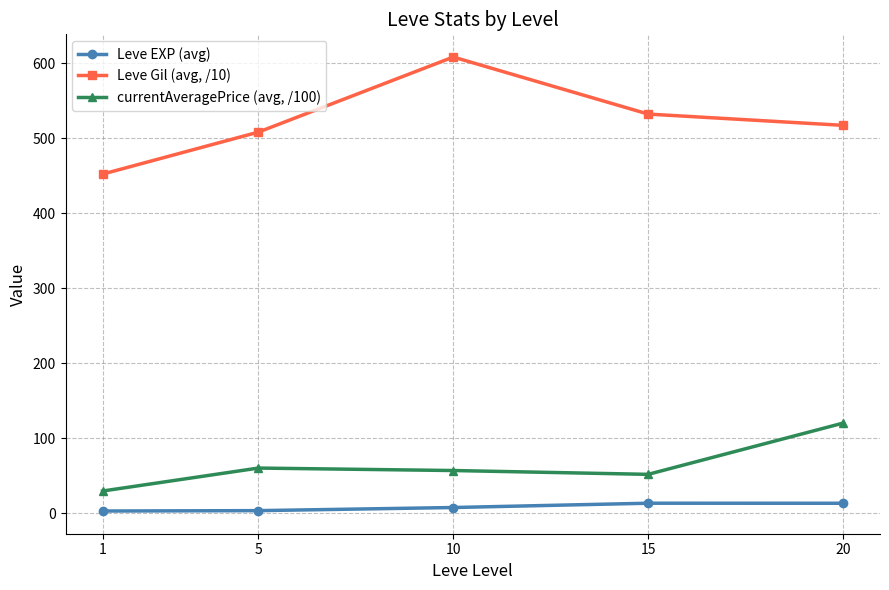

How many lines are shown in the chart?

3